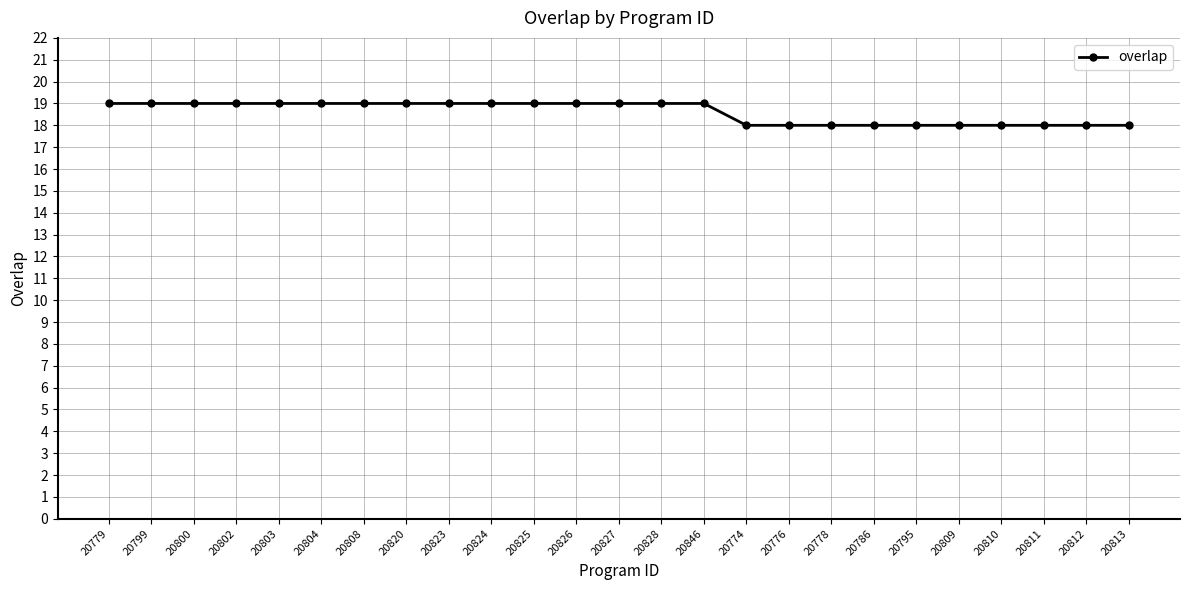

Does the chart display data point markers on the line(s)?

Yes